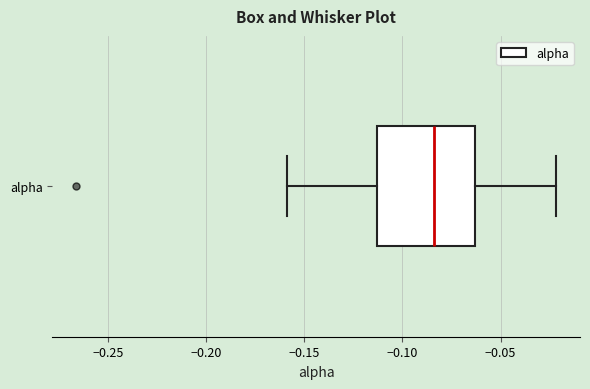

Where is the left edge of the box for alpha on the x-axis? The values are not printed on the chart, so give them approximately, as read against the axis.

-0.115